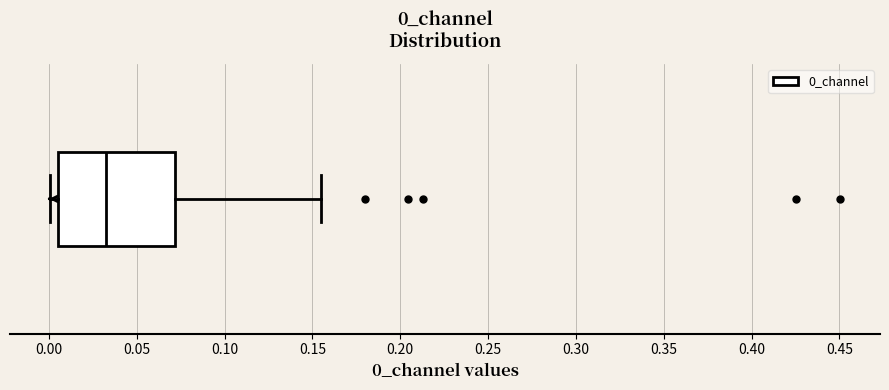

Where is the left edge of the box on the x-axis? The values are not printed on the chart, so give them approximately, as read against the axis.

0.005